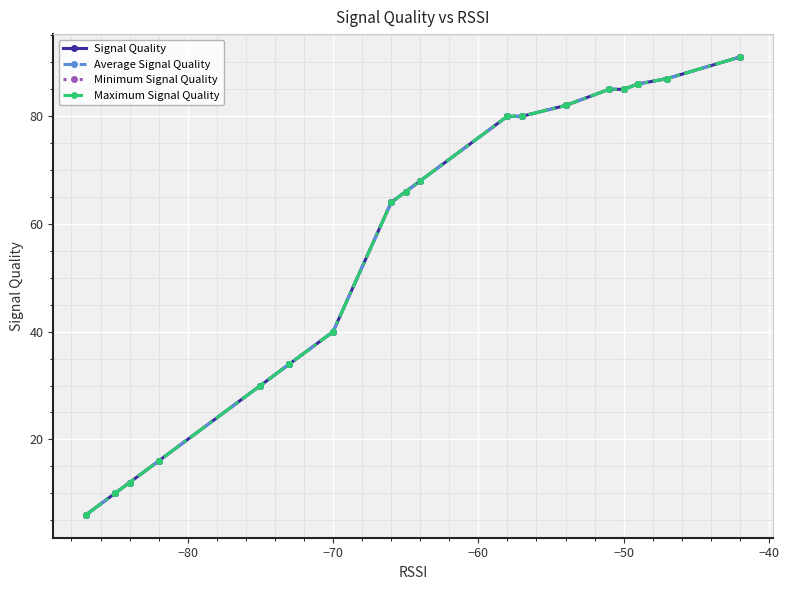

True or false: Minimum Signal Quality and Signal Quality intersect in this chart.

False